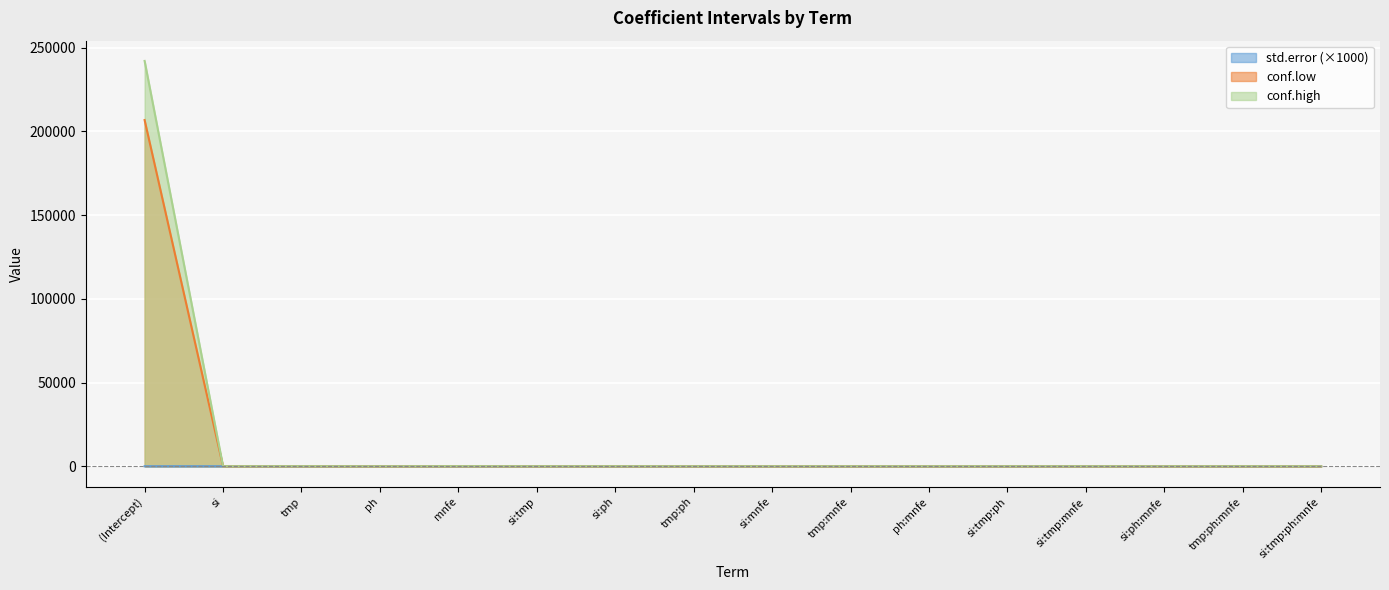

How many times do std.error and conf.high cross each other?

5